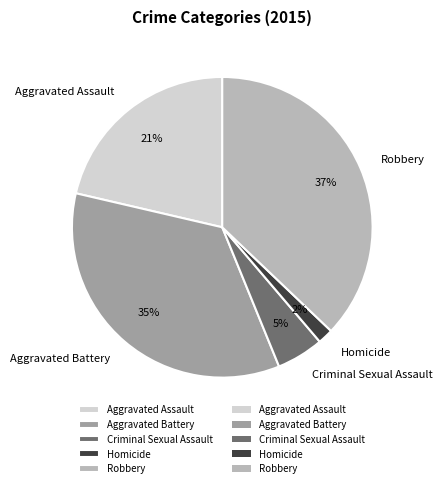

Which has a higher value, Homicide or Robbery?

Robbery